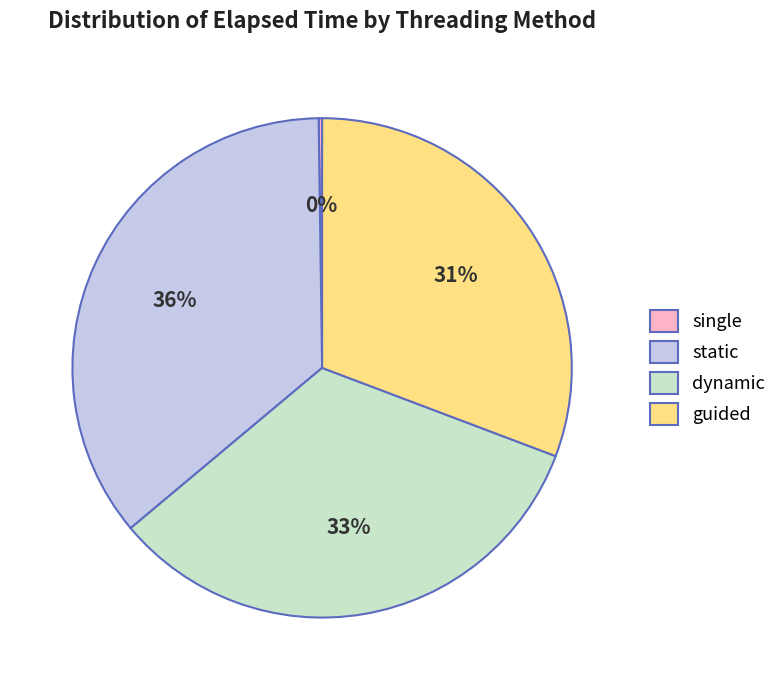

Does guided account for over 50% of the chart?

No